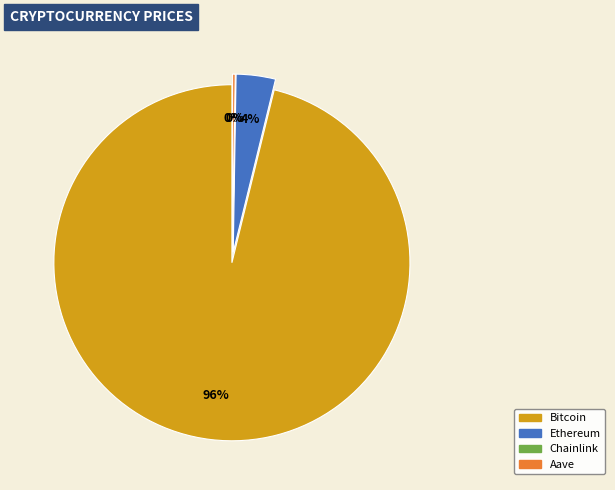

What percentage is NOT represented by Ethereum?

96.4%